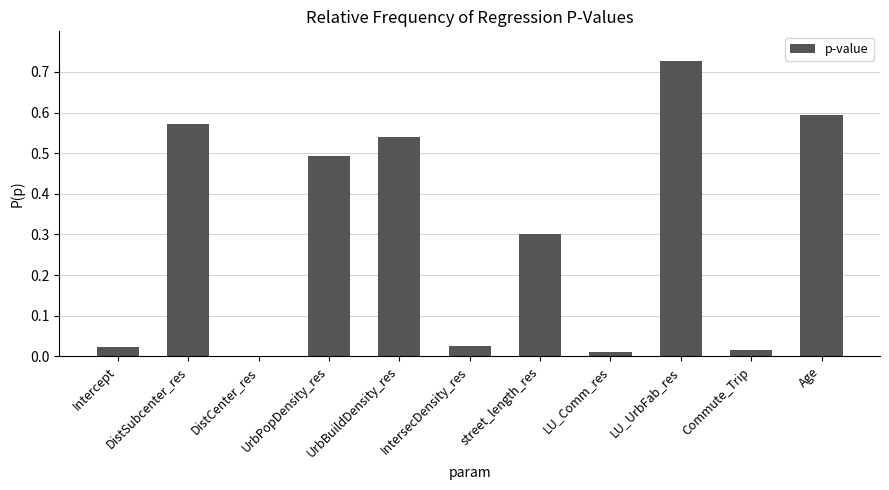

True or false: the data shows 0.1 at DistSubcenter_res.

False